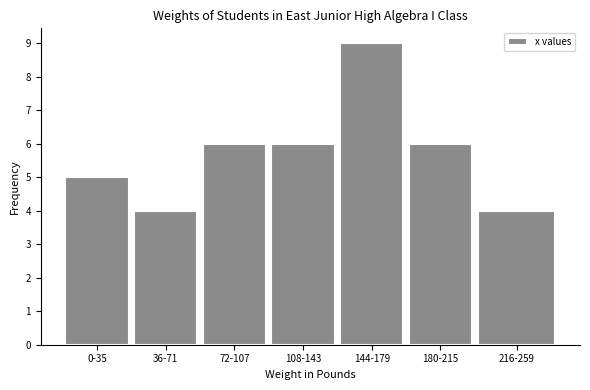

Reading left to right, transcribe all the data shown in this chart.

5	4	6	6	9	6	4